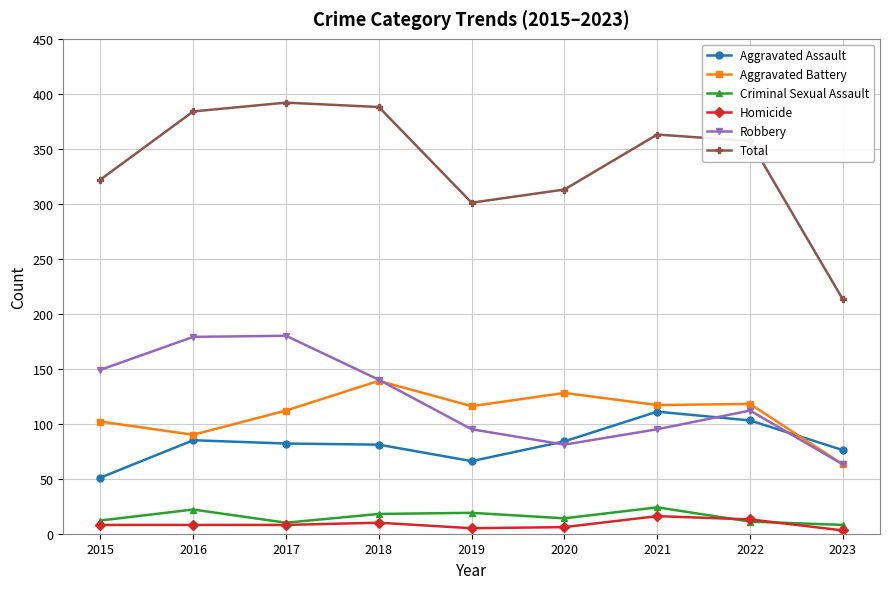

What is the difference between the highest and lowest values at 2023?

210